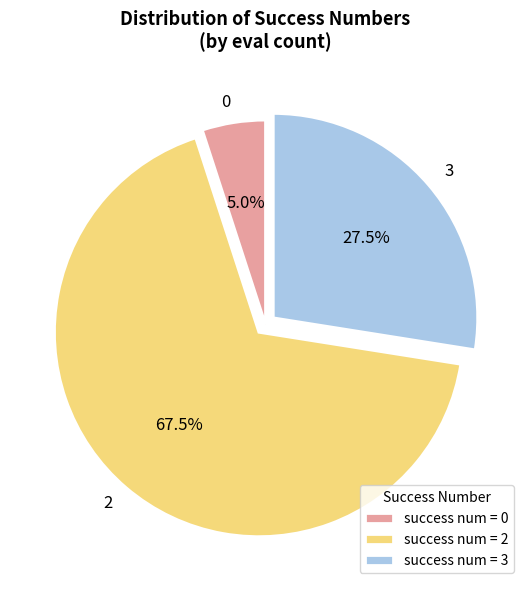

Count the number of slices in the pie.

3